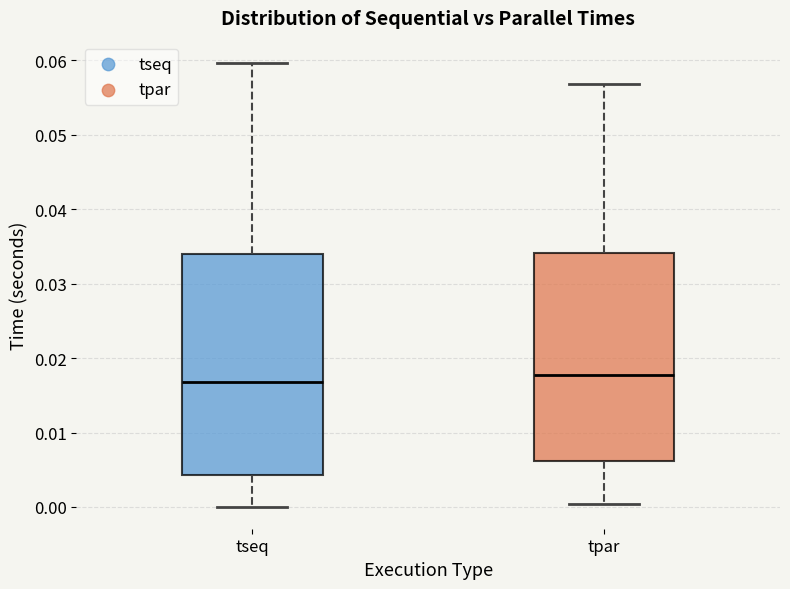

Reading left to right, read every box against the y-axis: the position of its median line, the range the box covers, and the ends of its whiskers. The values are not printed on the chart, so give them approximately, as read against the axis.

tseq: median 0.017, box 0.004 to 0.034, whiskers 0.000 to 0.060
tpar: median 0.018, box 0.006 to 0.034, whiskers 0.000 to 0.057